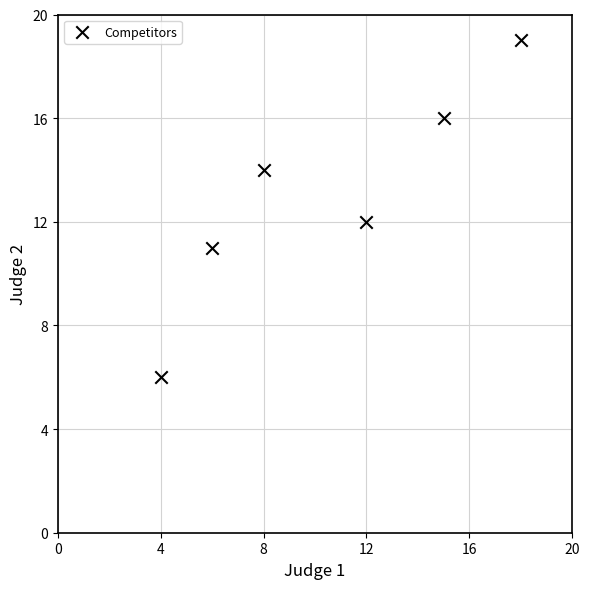

What is the average X value?

10